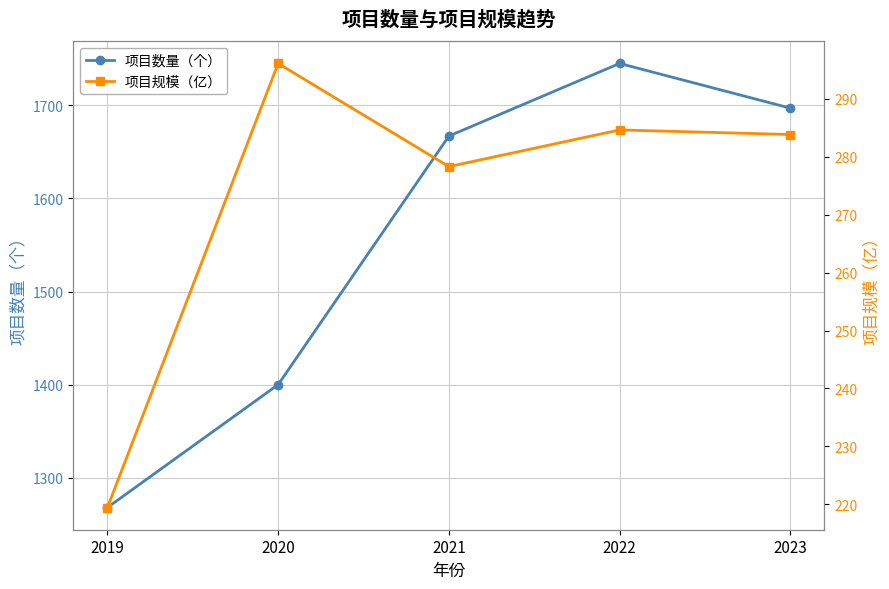

Reading left to right, extract all data points from this chart.

项目数量（个）: 1268.0	1400.0	1667.0	1745.0	1697.0
项目规模（亿）: 219.4	296.1	278.3	284.6	283.9